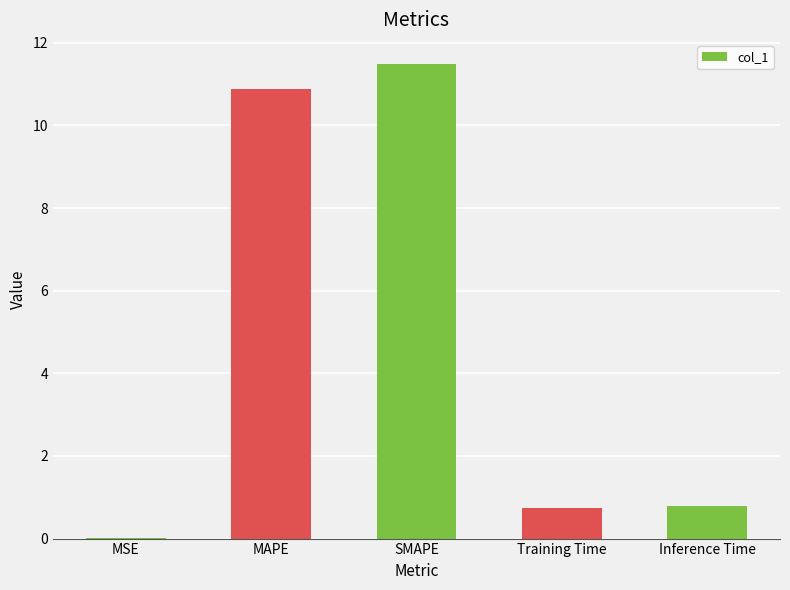

What is the sum of all values?

23.9